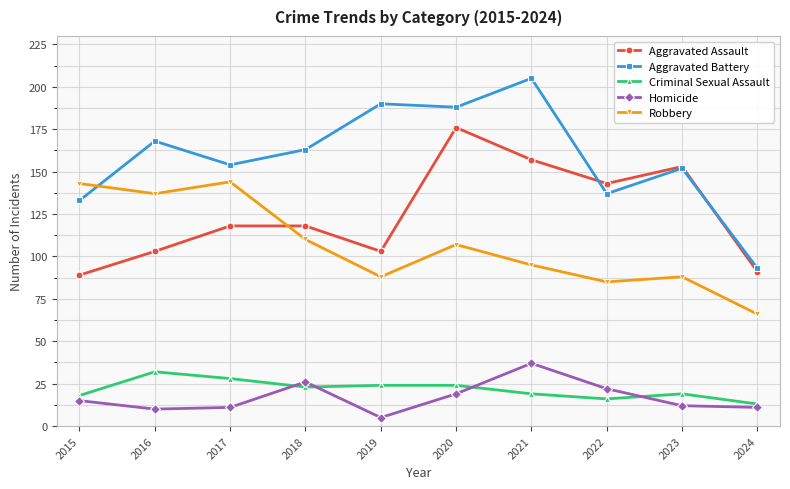

Is it true that Criminal Sexual Assault equals 24 at 2020?

True